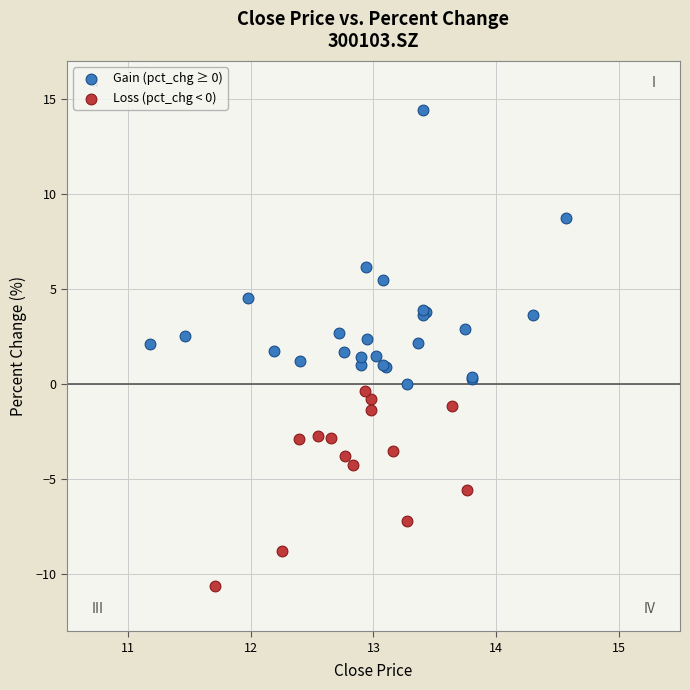

Which series has the widest spread of Y values?

Gain (pct_chg ≥ 0)